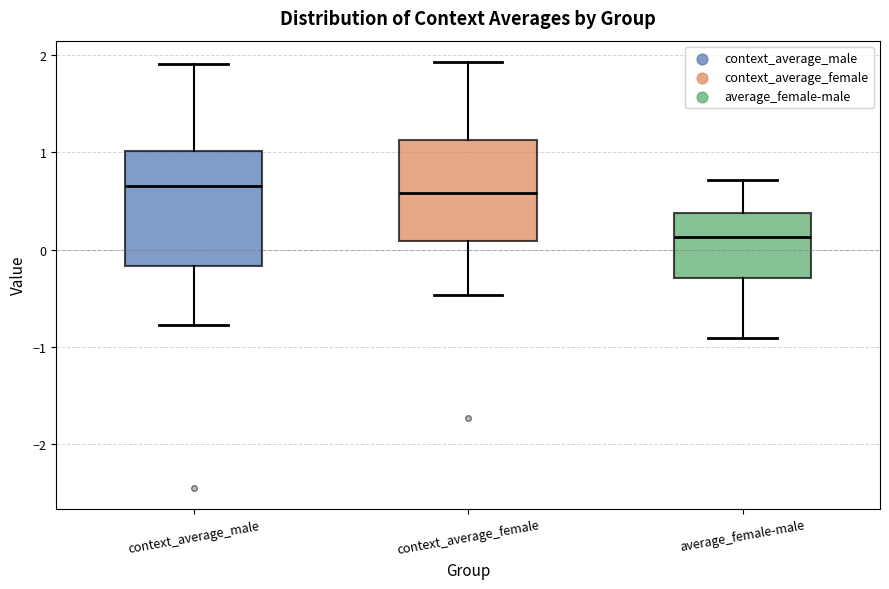

Where is the upper edge of the box for context_average_male on the y-axis? The values are not printed on the chart, so give them approximately, as read against the axis.

1.0